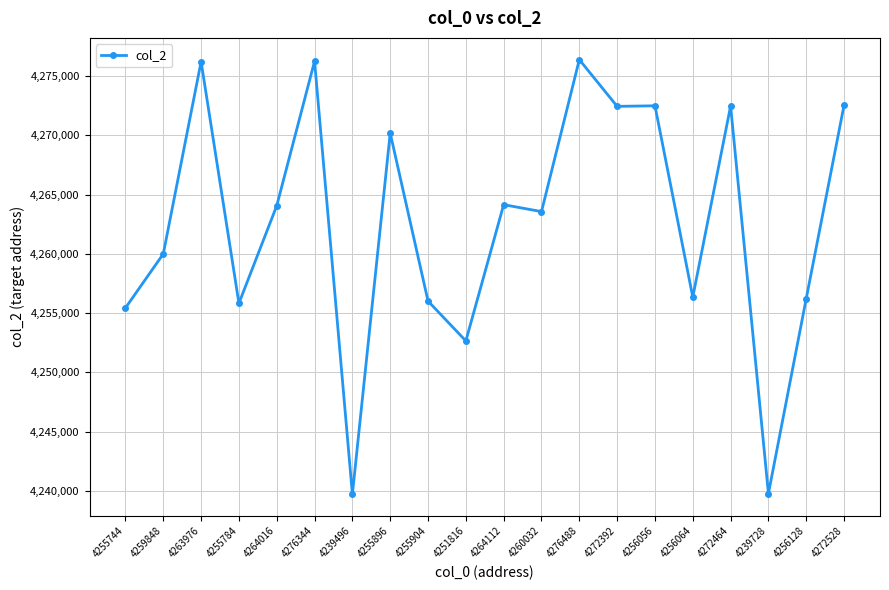

What is the sum of all values?

85252848